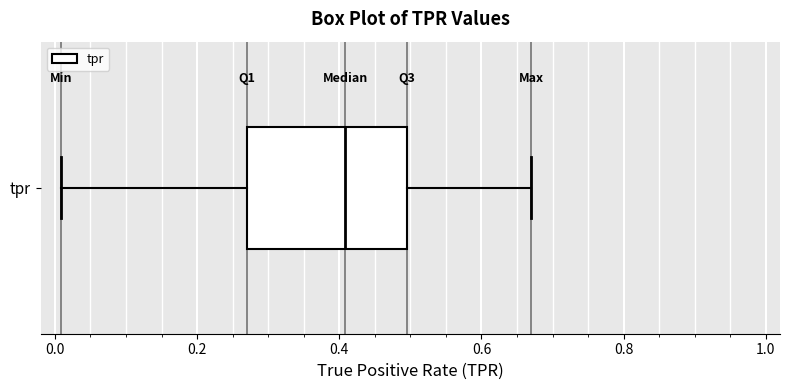

Read this box plot against the x-axis: the position of the median line, the range covered by the box, and the ends of both whiskers. The values are not printed on the chart, so give them approximately, as read against the axis.

median 0.40, box 0.26 to 0.50, whiskers 0.00 to 0.66